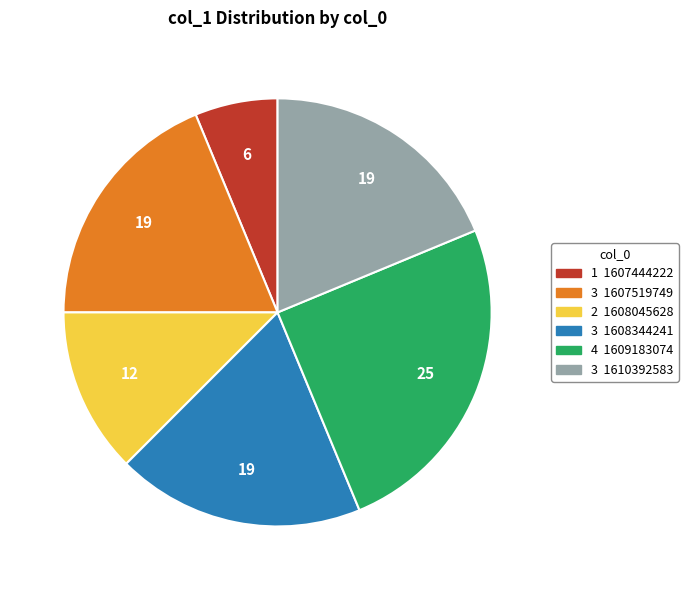

Count the number of slices in the pie.

6